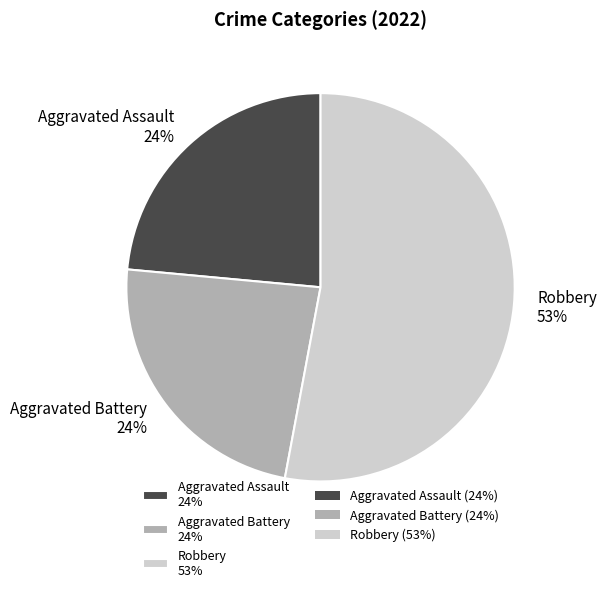

Does any single category account for the majority?

Yes